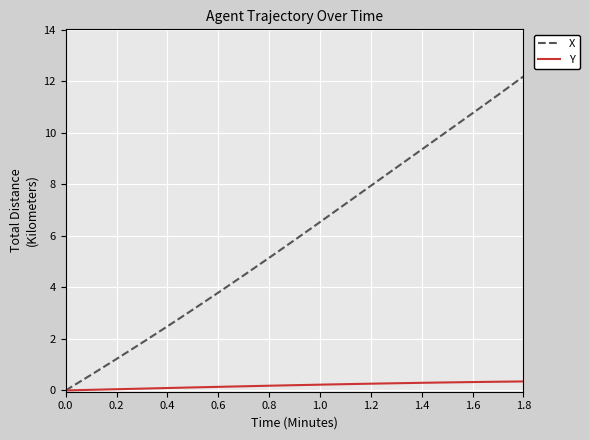

Which series has the largest range (max minus min)?

X